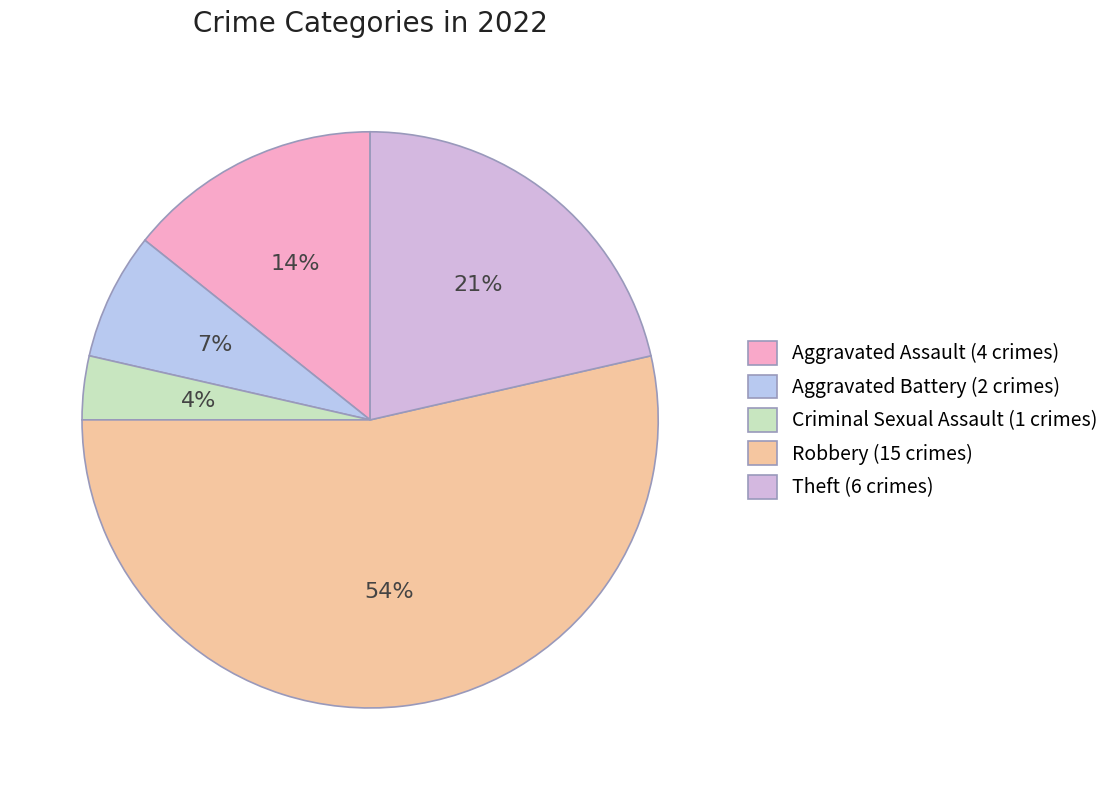

Which category has the biggest portion of the pie?

Robbery